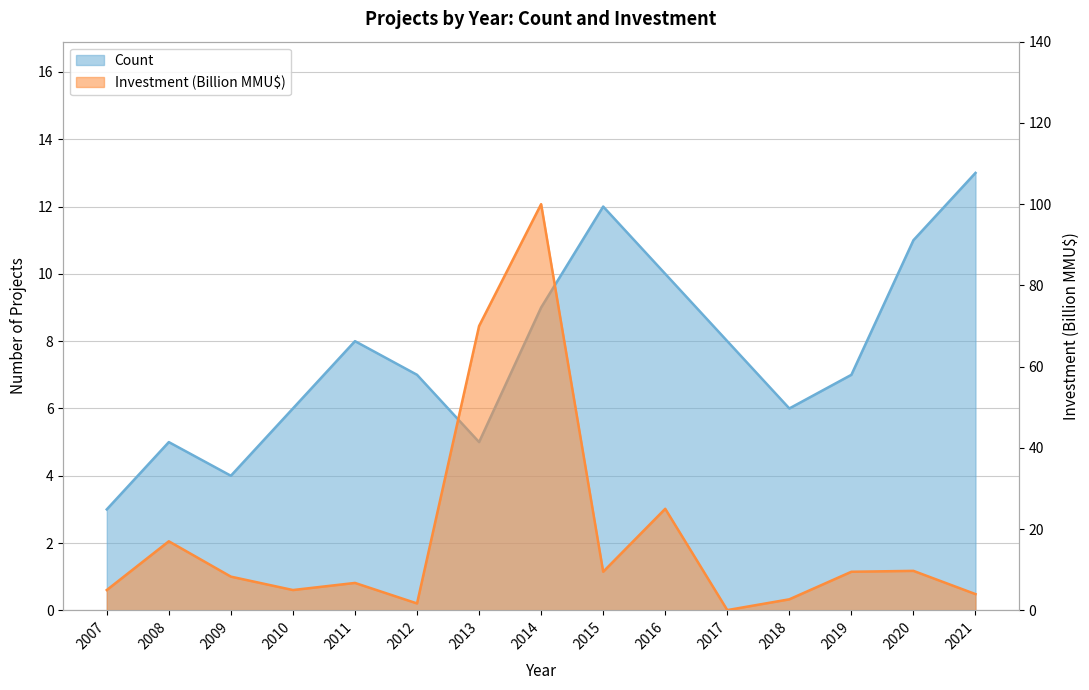

Which series has the widest spread of values?

Investment (MMU$)